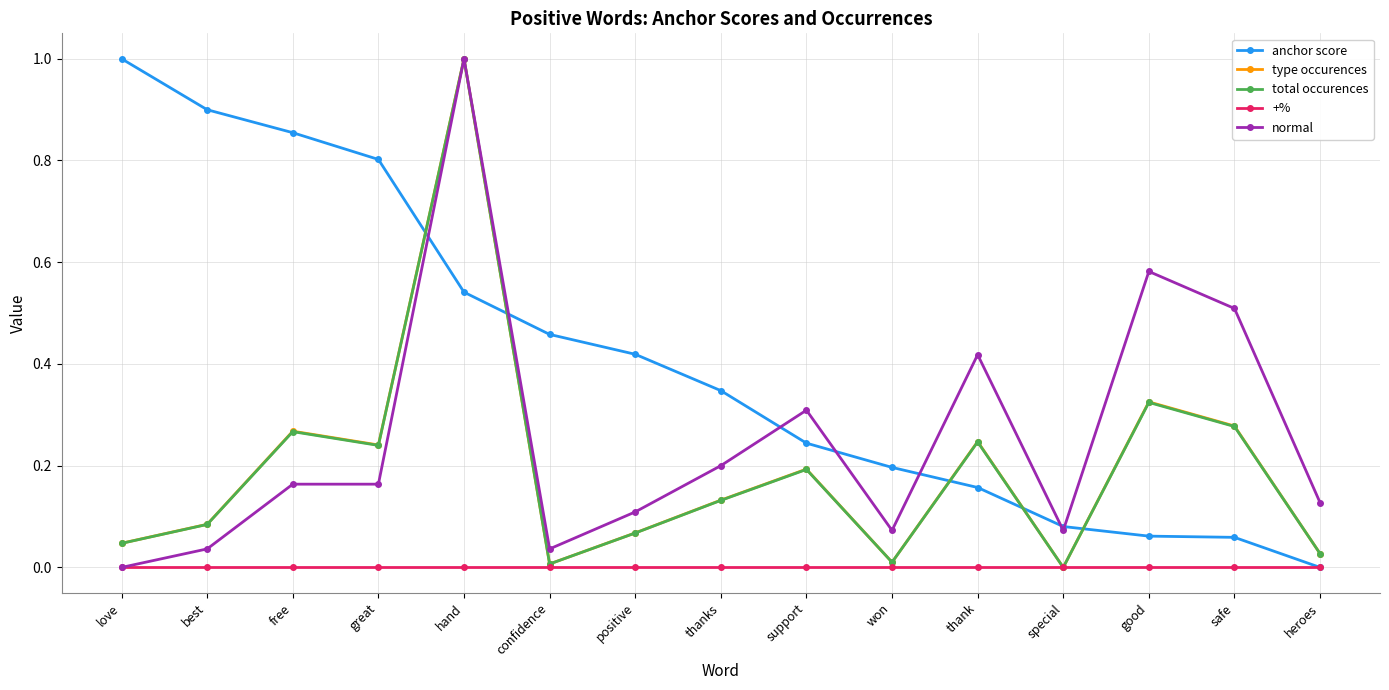

How many intersections are there between anchor score and total occurences?

5